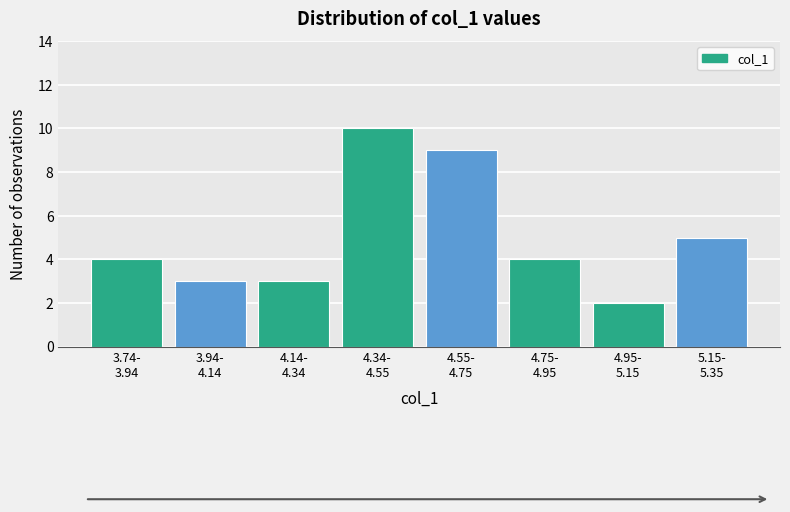

Reading left to right, transcribe all the data shown in this chart.

4	3	3	10	9	4	2	5